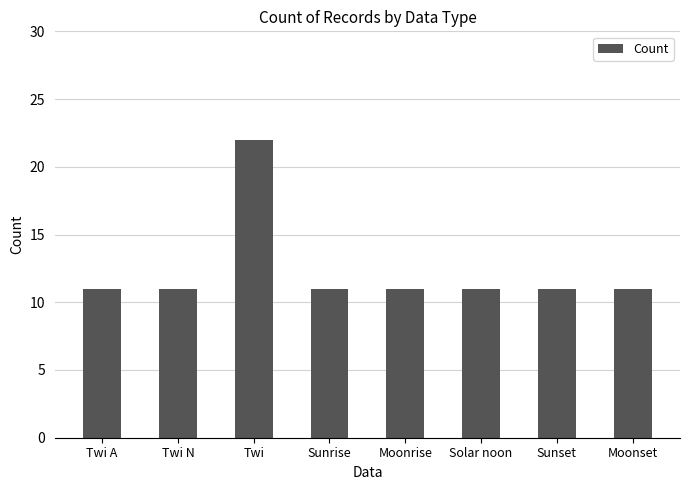

What is the difference between the maximum and second lowest values?

11